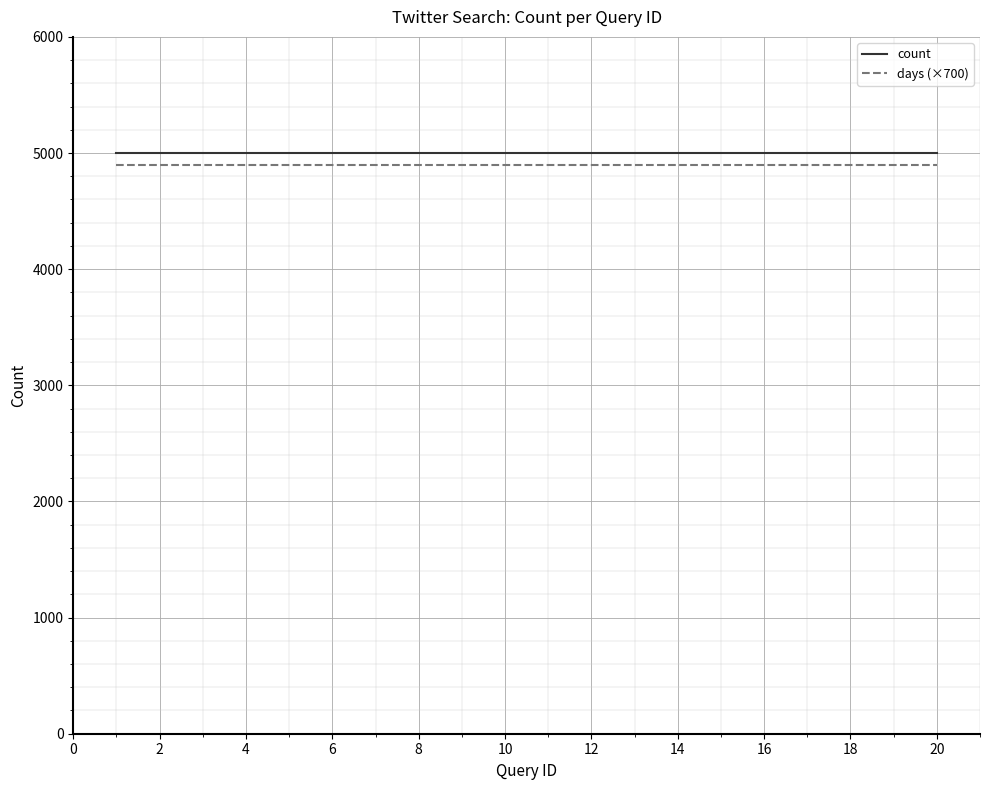

Reading left to right, list all the values displayed in this chart.

count: 5000	5000	5000	5000	5000	5000	5000	5000	5000	5000	5000	5000	5000	5000	5000	5000	5000	5000	5000	5000
days (×700): 4900	4900	4900	4900	4900	4900	4900	4900	4900	4900	4900	4900	4900	4900	4900	4900	4900	4900	4900	4900